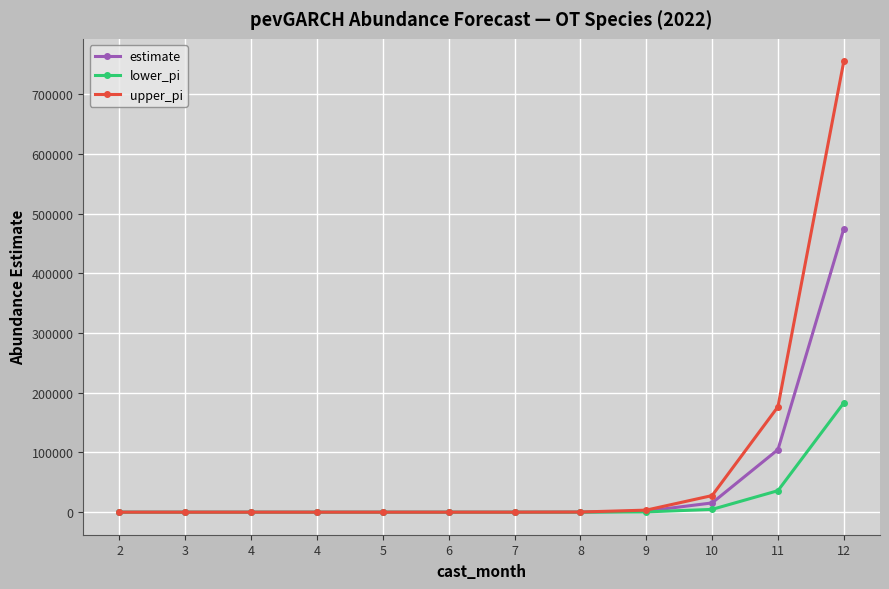

How many lines are shown in the chart?

3